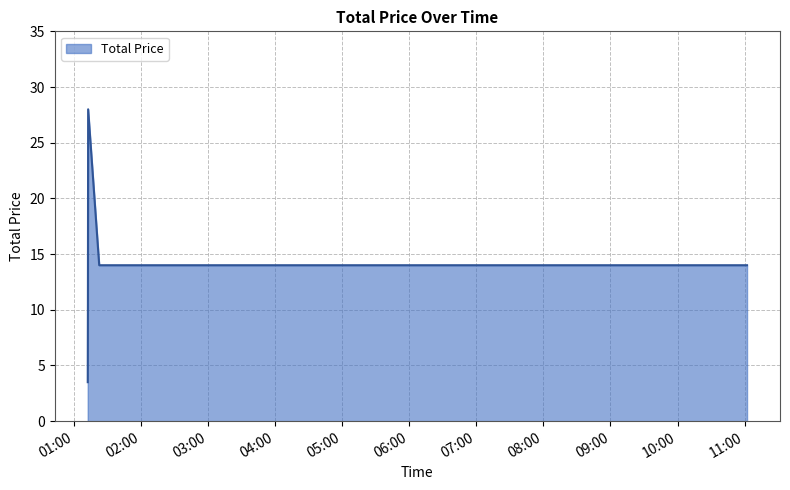

How many values are below 14?

2